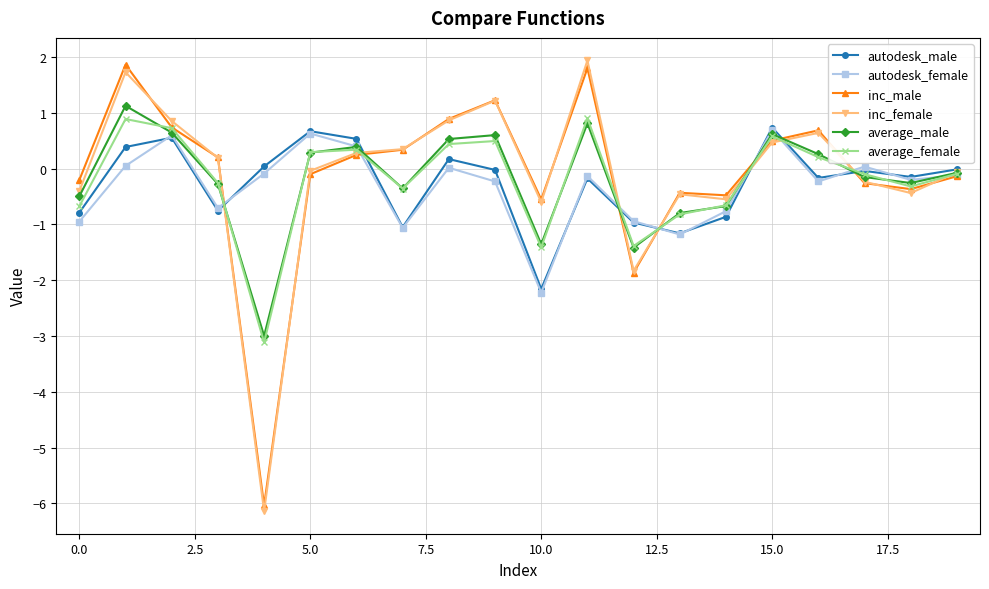

What is the value of the average_male point at the 10th from the left?

0.6